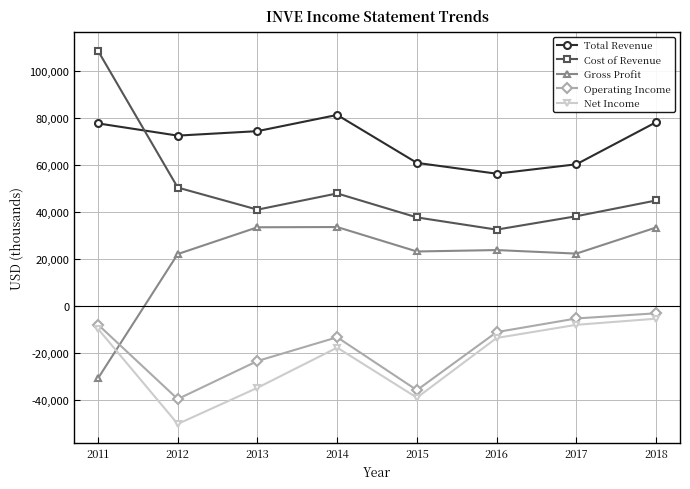

List the series in order of their peak value, highest first.

Cost of Revenue, Total Revenue, Gross Profit, Operating Income, Net Income